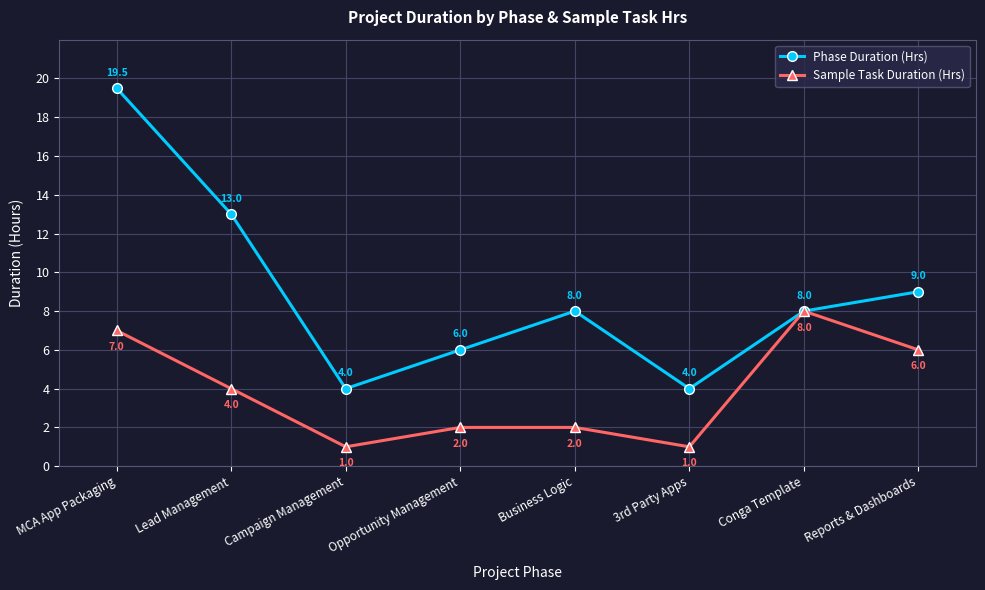

Where is the first local minimum for Sample Task Duration (Hrs)?

Campaign Management